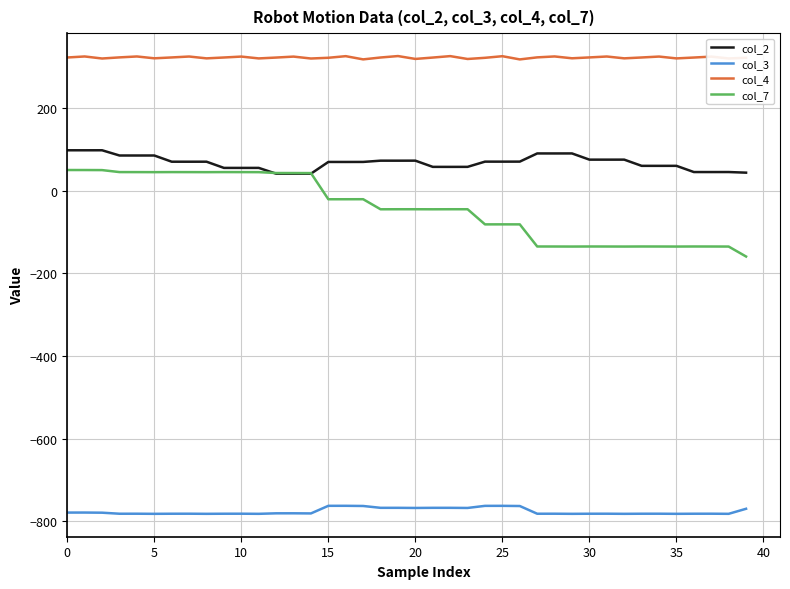

Which series has the largest total across all categories?

col_4